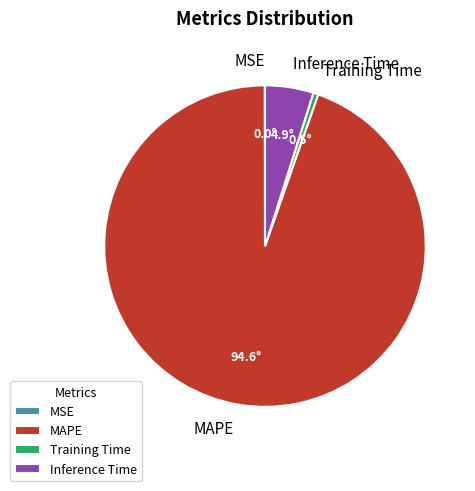

Is it true that MAPE is 95% of the pie?

True